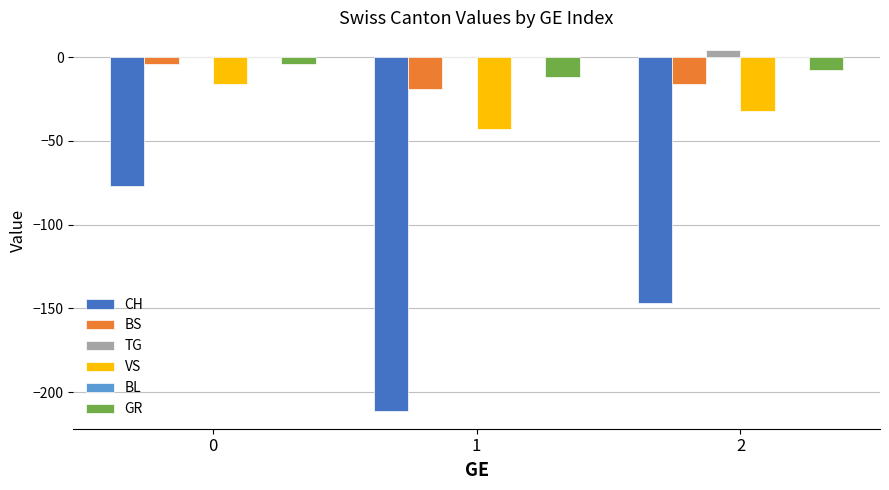

What is the sum of all BS values?

-39